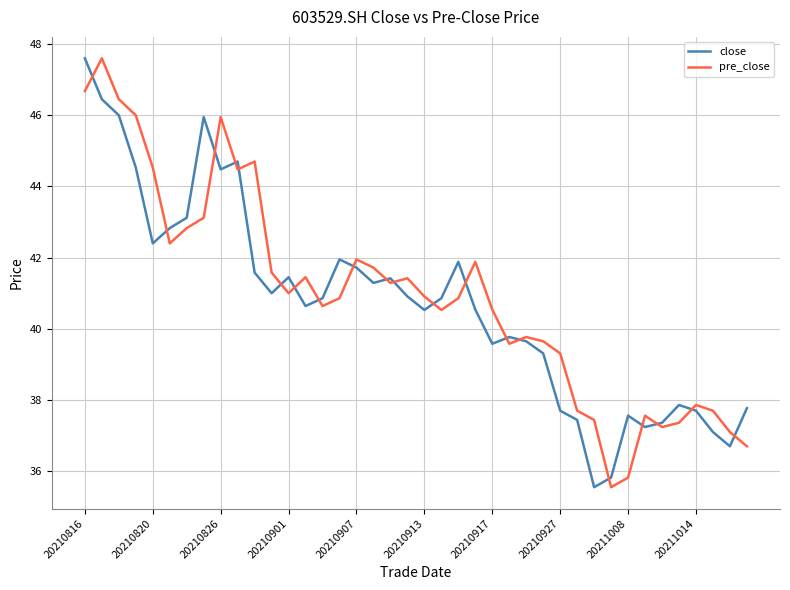

What is the maximum value for close?

47.6